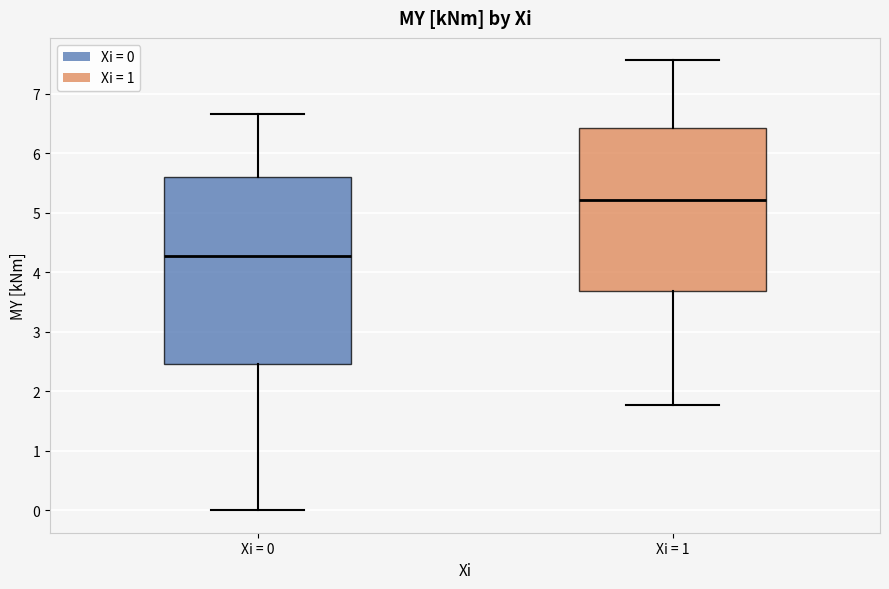

Reading left to right, transcribe this box plot: for each box, give where its median line is, the range the box spans, and where its two whiskers end, as read against the y-axis. The values are not printed on the chart, so give them approximately, as read against the axis.

Xi = 0: median 4.3, box 2.5 to 5.6, whiskers 0.0 to 6.7
Xi = 1: median 5.2, box 3.7 to 6.4, whiskers 1.8 to 7.6